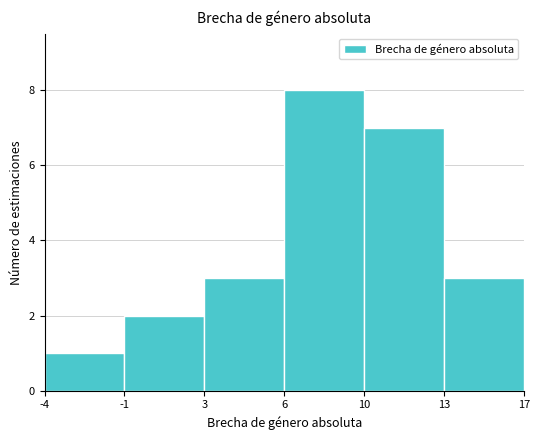

Reading right to left, what are all the values shown in this chart?

3	7	8	3	2	1